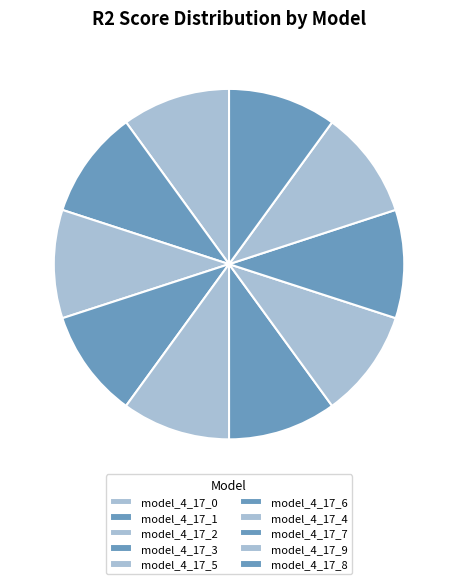

What is the largest slice in the pie chart?

model_4_17_6